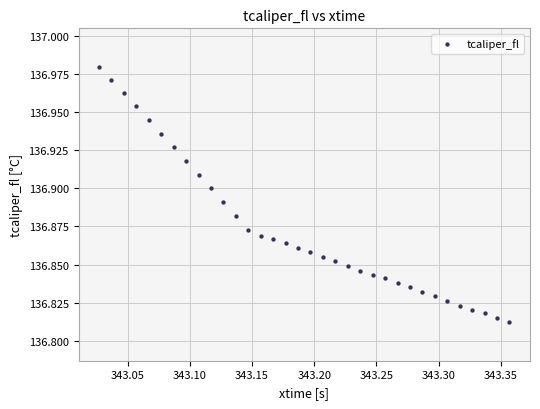

What is the range of X values (max minus min)?

0.3